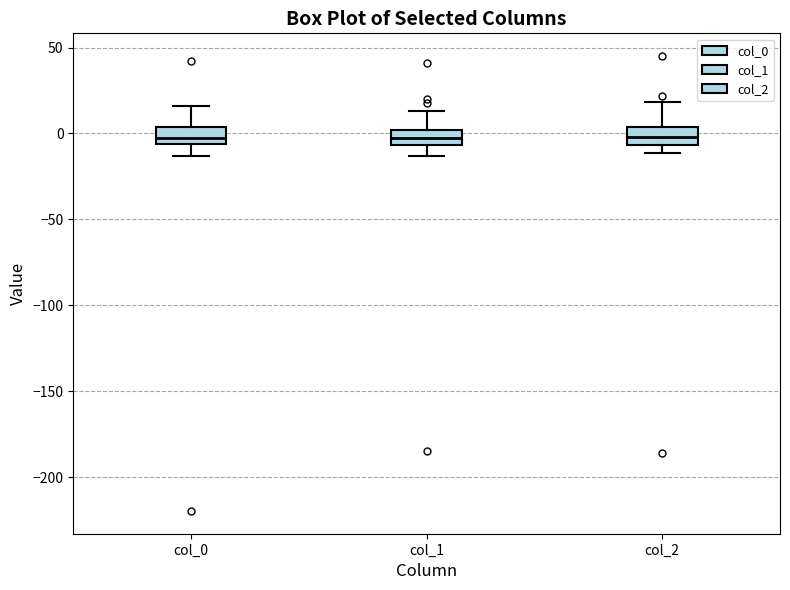

Reading left to right, read every box against the y-axis: the position of its median line, the range the box covers, and the ends of its whiskers. The values are not printed on the chart, so give them approximately, as read against the axis.

col_0: median -5 (inside the box), box -5 to 5, whiskers -15 to 15
col_1: median 0 (inside the box), box -5 to 0, whiskers -15 to 15
col_2: median 0, box -5 to 5, whiskers -10 to 20